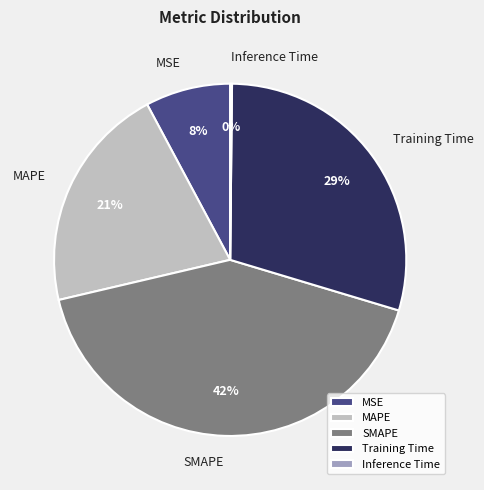

To the nearest percent, what portion does MSE represent?

8%